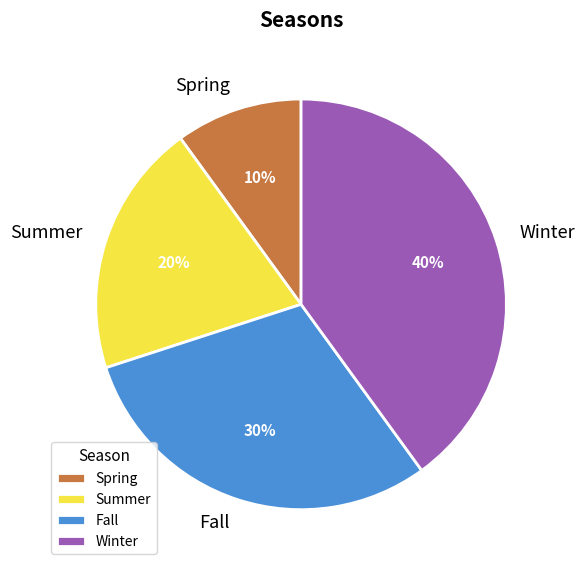

To the nearest percent, what percentage of the pie is Summer?

20%